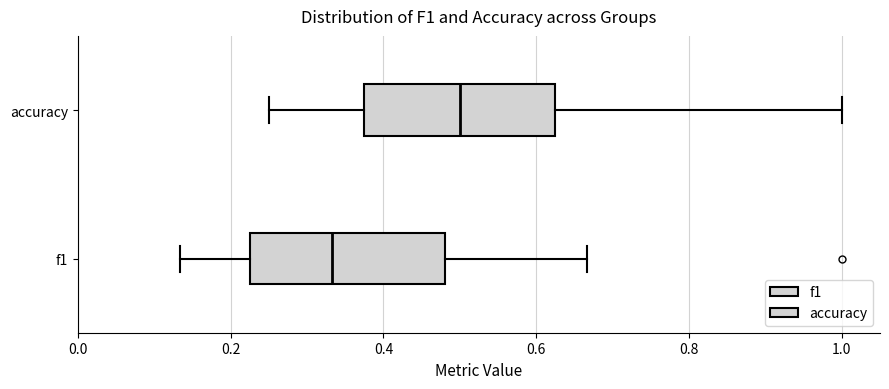

Reading bottom to top, transcribe this box plot: for each box, give where its median line is, the range the box spans, and where its two whiskers end, as read against the x-axis. The values are not printed on the chart, so give them approximately, as read against the axis.

f1: median 0.34, box 0.22 to 0.48, whiskers 0.14 to 0.66
accuracy: median 0.50, box 0.38 to 0.62, whiskers 0.26 to 1.00